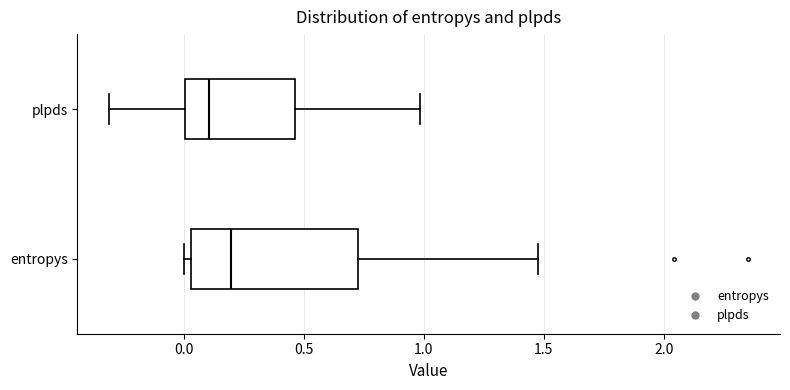

Reading bottom to top, read every box against the x-axis: the position of its median line, the range the box covers, and the ends of its whiskers. The values are not printed on the chart, so give them approximately, as read against the axis.

entropys: median 0.20, box 0.05 to 0.75, whiskers 0.00 to 1.50
plpds: median 0.10, box 0.00 to 0.45, whiskers -0.30 to 1.00